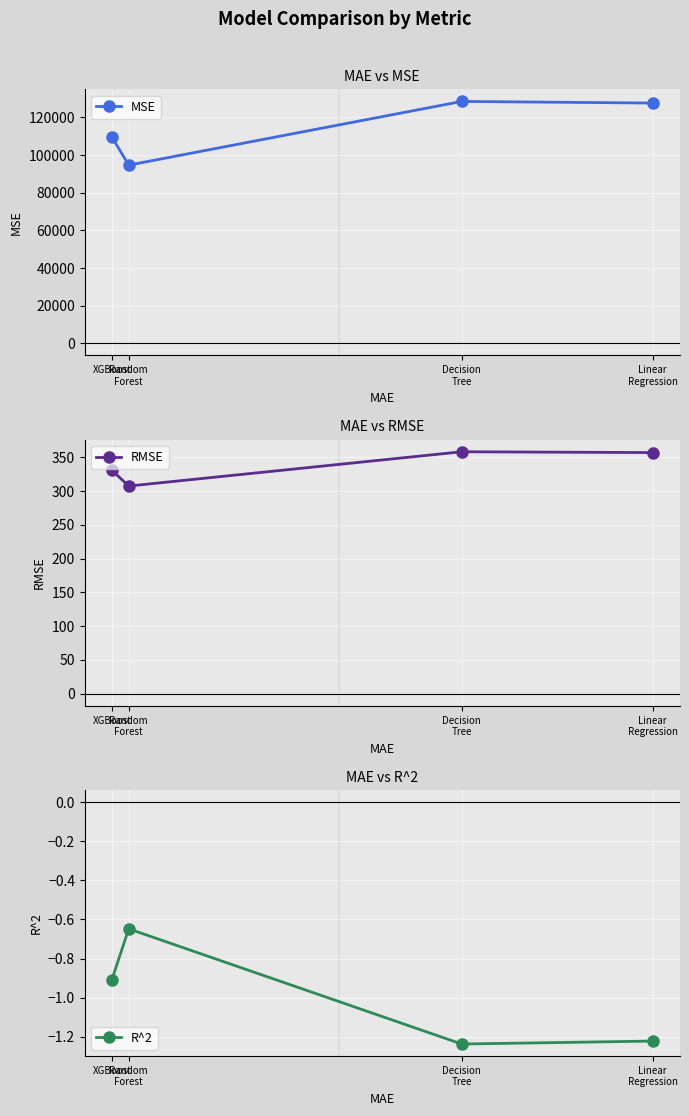

Where is RMSE nearest to the value 332?

XGBoost